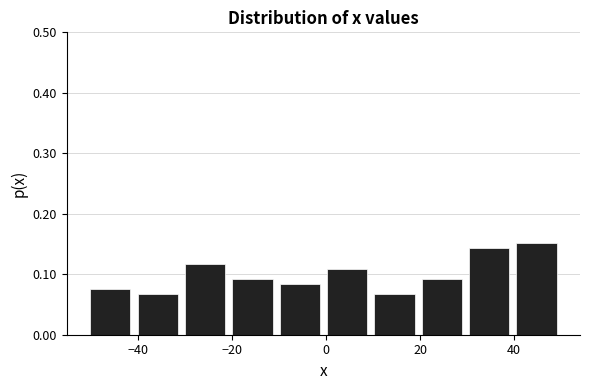

Reading left to right, list every bar in this chart as the range it spans on the x-axis followed by its height. Neither the bar edges nor the heights are printed on the chart, so give them approximately, as read against the axes.

-50 to -40: 0.08
-40 to -30: 0.07
-30 to -20: 0.12
-20 to -10: 0.09
-10 to 0: 0.08
0 to 10: 0.11
10 to 20: 0.07
20 to 30: 0.09
30 to 40: 0.14
40 to 50: 0.15